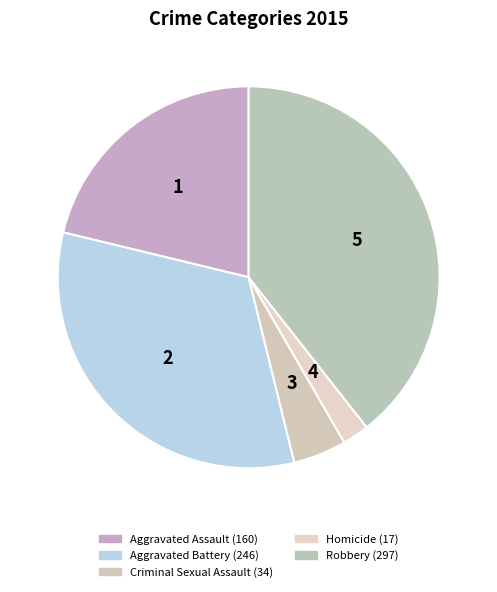

To the nearest percent, what portion does Homicide represent?

2%